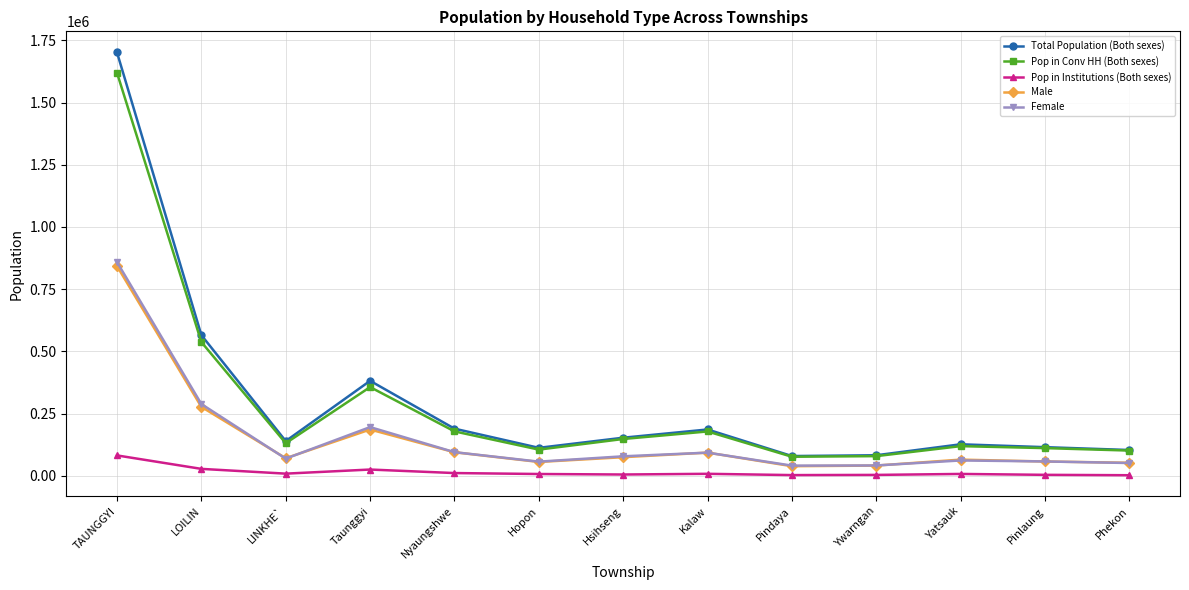

Read the Female value at Pinlaung.

57636